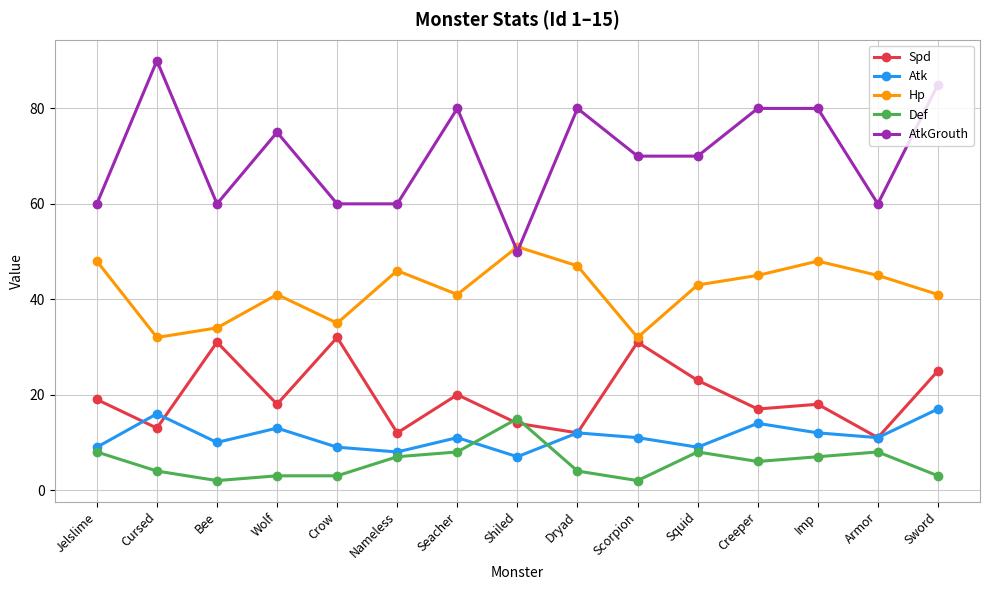

At which category is the sum across all series the highest?

Sword